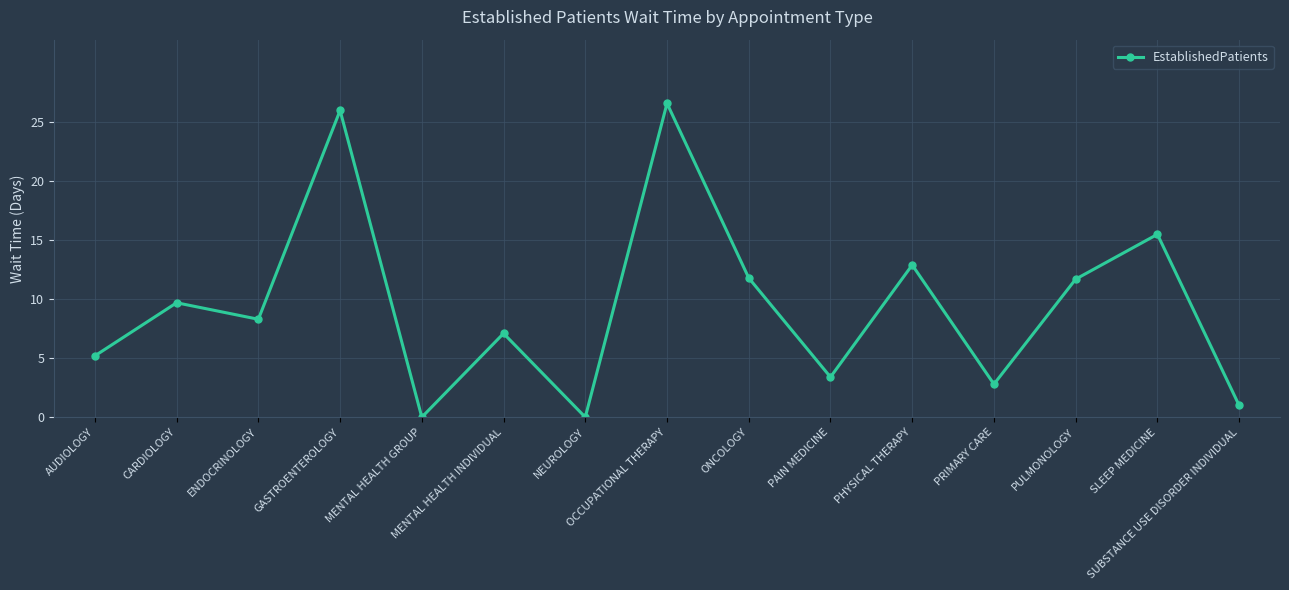

At which category does the chart reach its peak across all series?

OCCUPATIONAL THERAPY